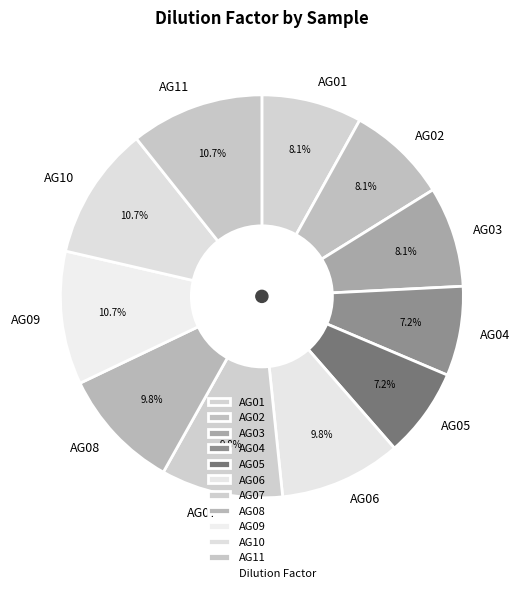

Between AG09 and AG08, which is larger?

AG09